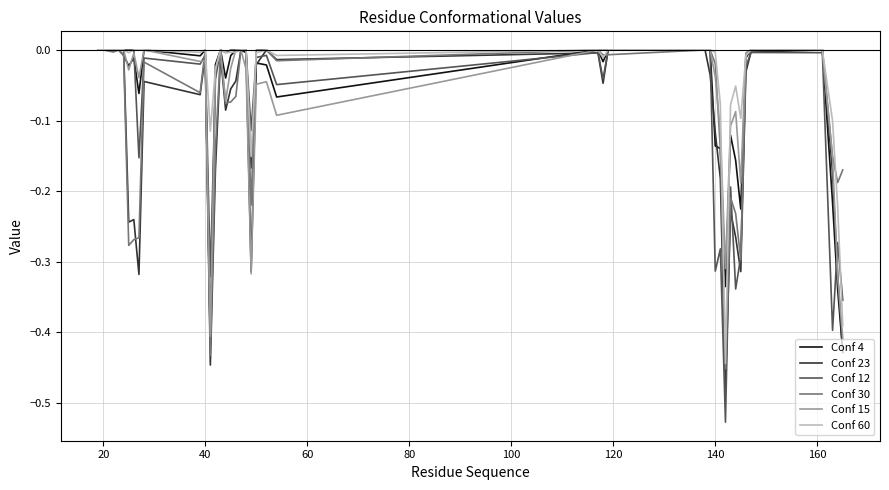

Which series has the largest range (max minus min)?

Conf 12